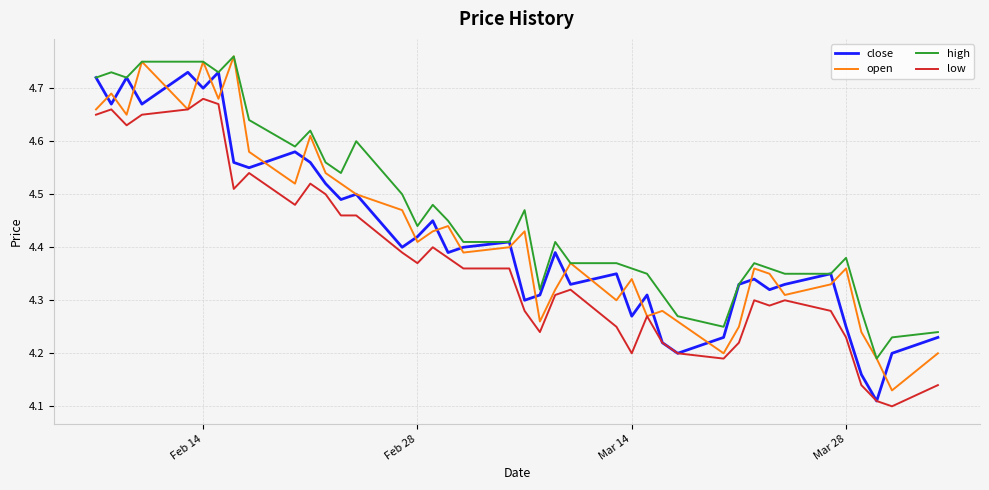

Which series has the largest total across all categories?

high